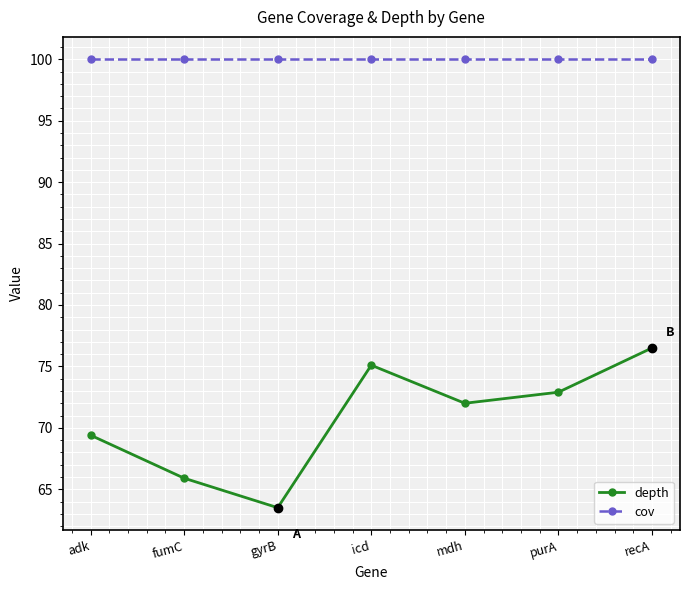

What are all the series names shown in the legend?

depth, cov